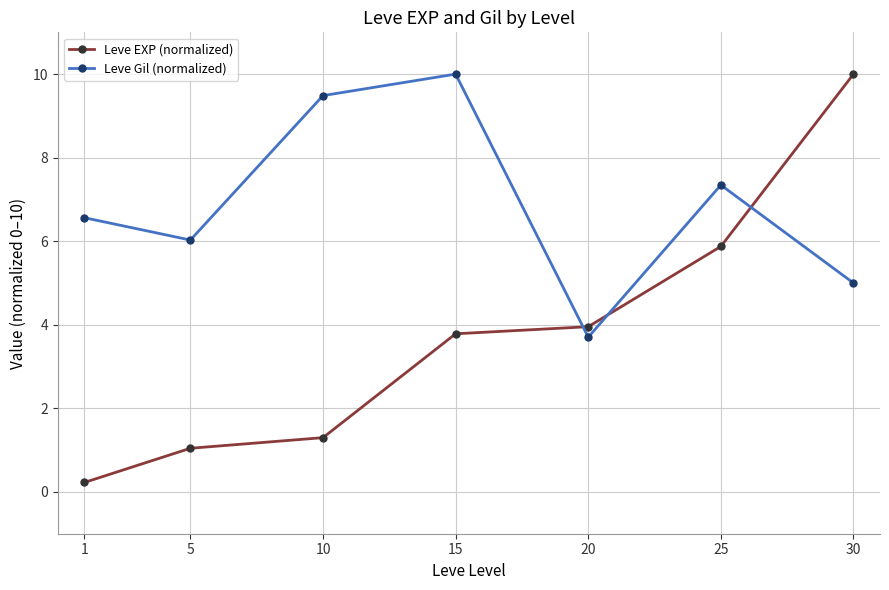

True or false: Leve Gil (normalized) and Leve EXP (normalized) cross at least once.

True